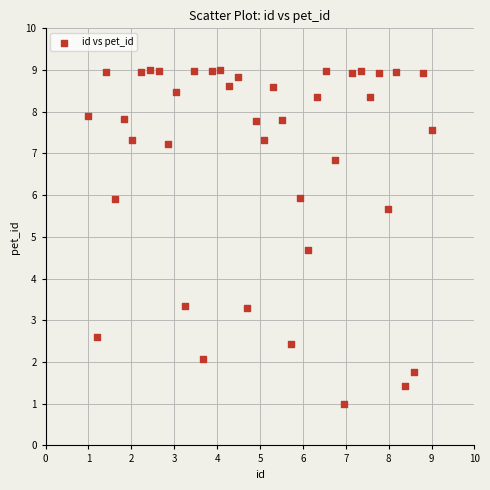

What Y value in the scatter plot is closest to 5?

4.7